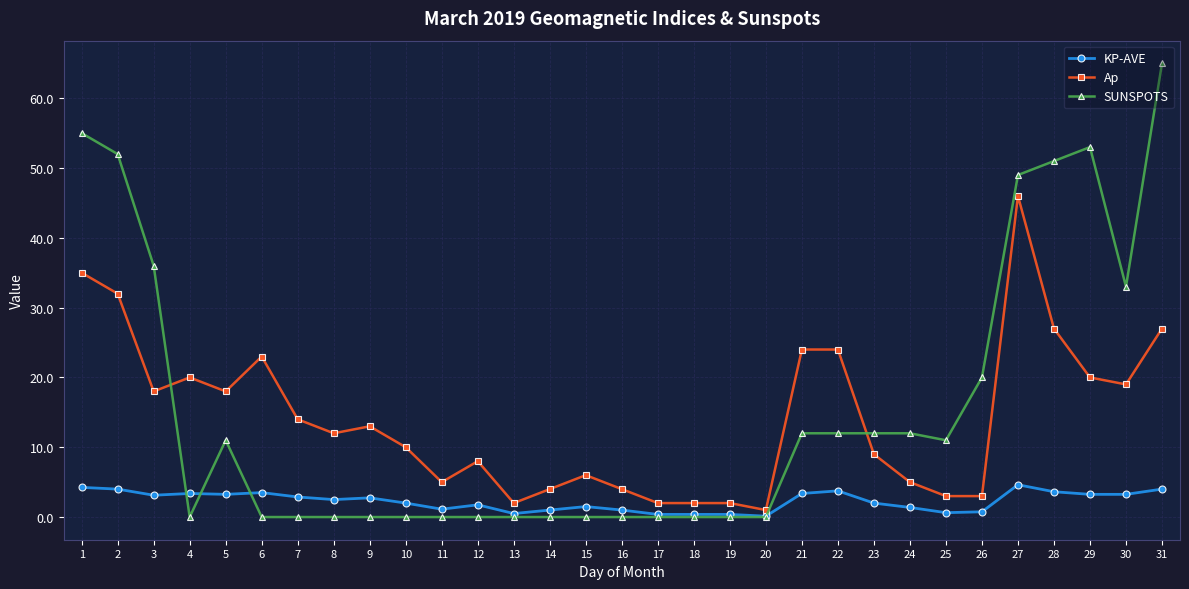

What is the maximum value for KP-AVE?

4.6